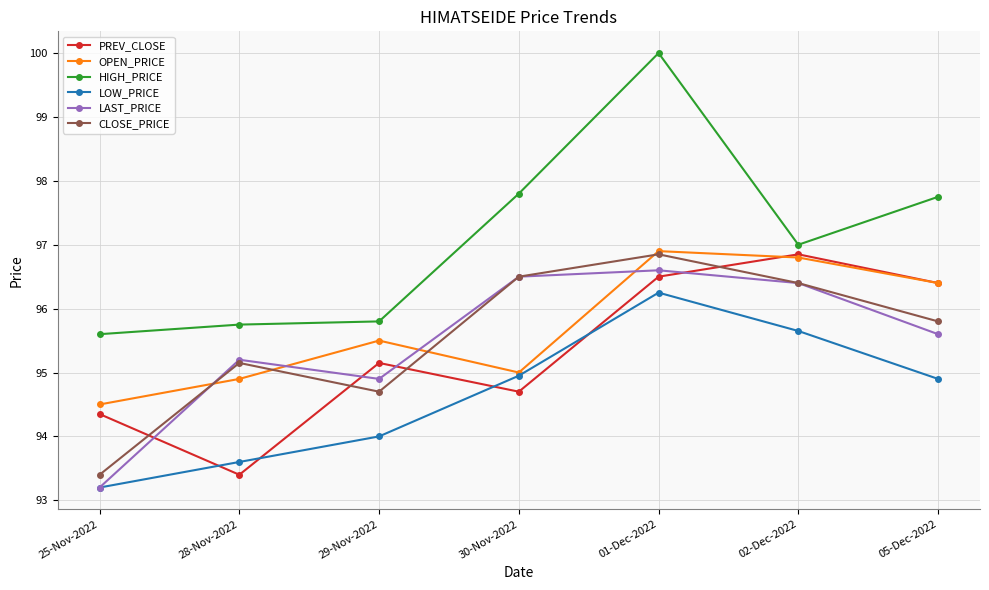

Where do OPEN_PRICE and LAST_PRICE first cross each other?

25-Nov-2022 and 28-Nov-2022